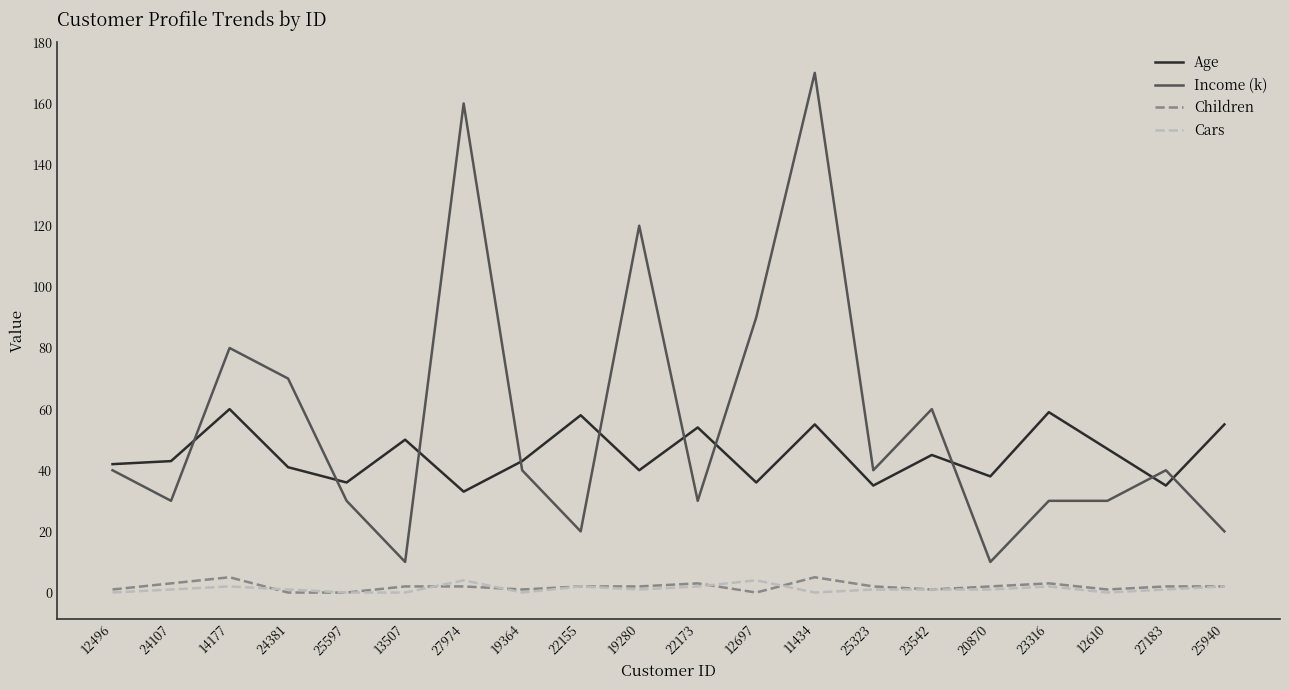

Is this an area chart (filled region under the line)?

No